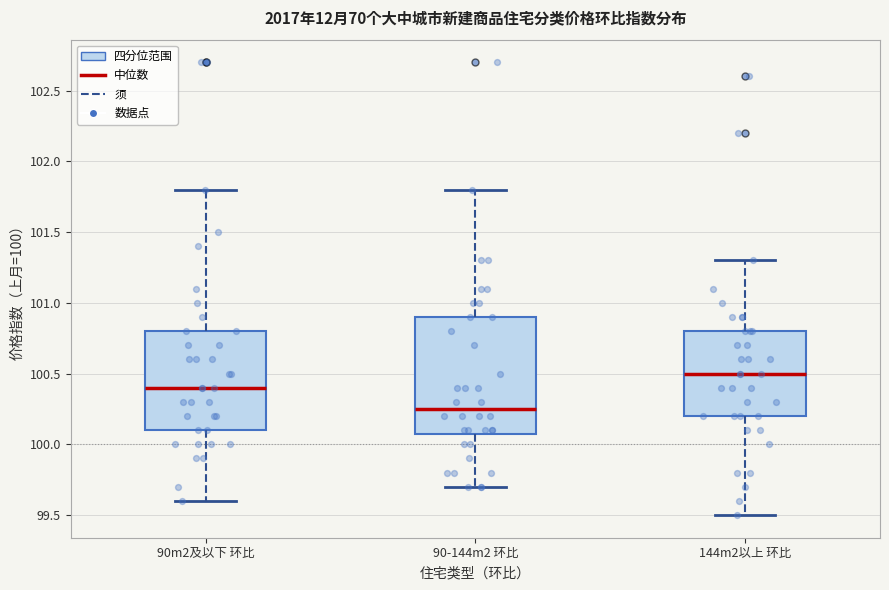

Reading left to right, read every box against the y-axis: the position of its median line, the range the box covers, and the ends of its whiskers. The values are not printed on the chart, so give them approximately, as read against the axis.

90m2及以下 环比: median 100.40, box 100.10 to 100.80, whiskers 99.60 to 101.80
90-144m2 环比: median 100.25, box 100.10 to 100.90, whiskers 99.70 to 101.80
144m2以上 环比: median 100.50, box 100.20 to 100.80, whiskers 99.50 to 101.30